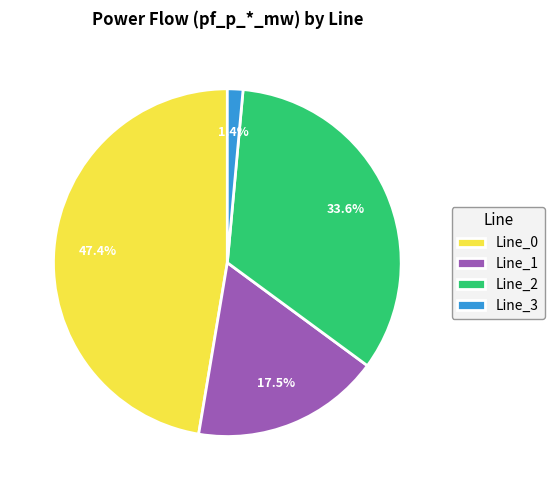

How many slices are in this pie chart?

4